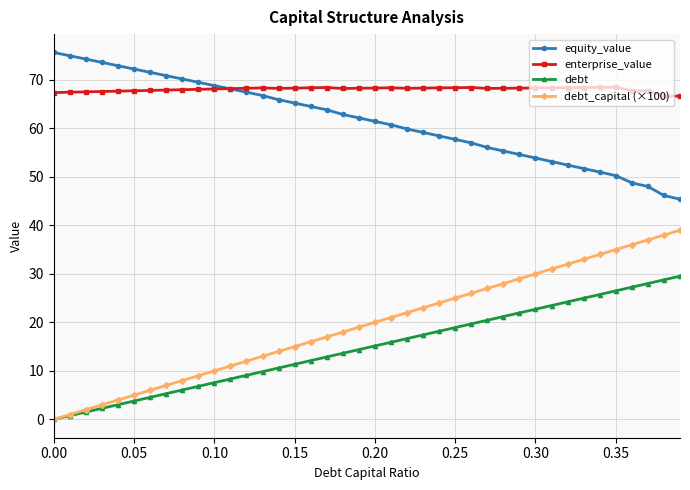

What is the maximum value for debt_capital (×100)?

39.0